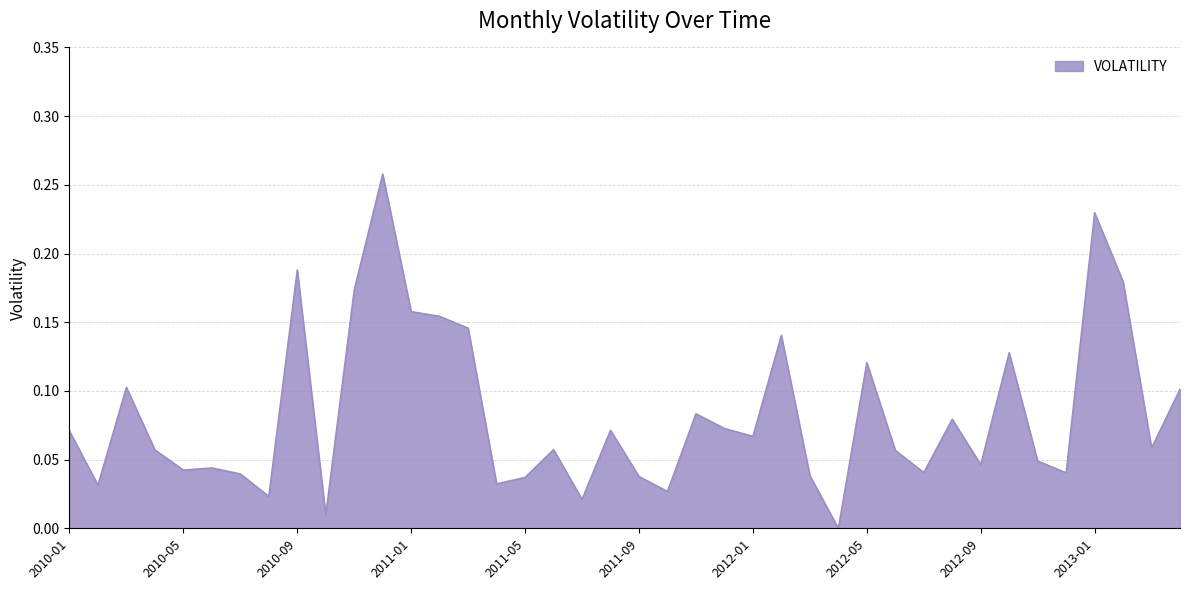

At which label is the value closest to 0?

2012-04